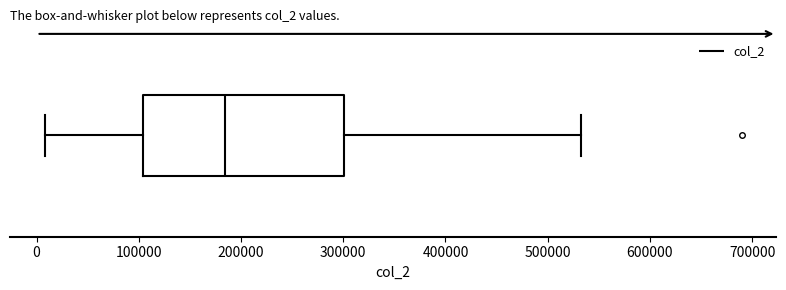

Transcribe this box plot: give where the median line is, the range the box spans, and where the two whiskers end, as read against the x-axis. The values are not printed on the chart, so give them approximately, as read against the axis.

median 180000, box 100000 to 300000, whiskers 10000 to 530000